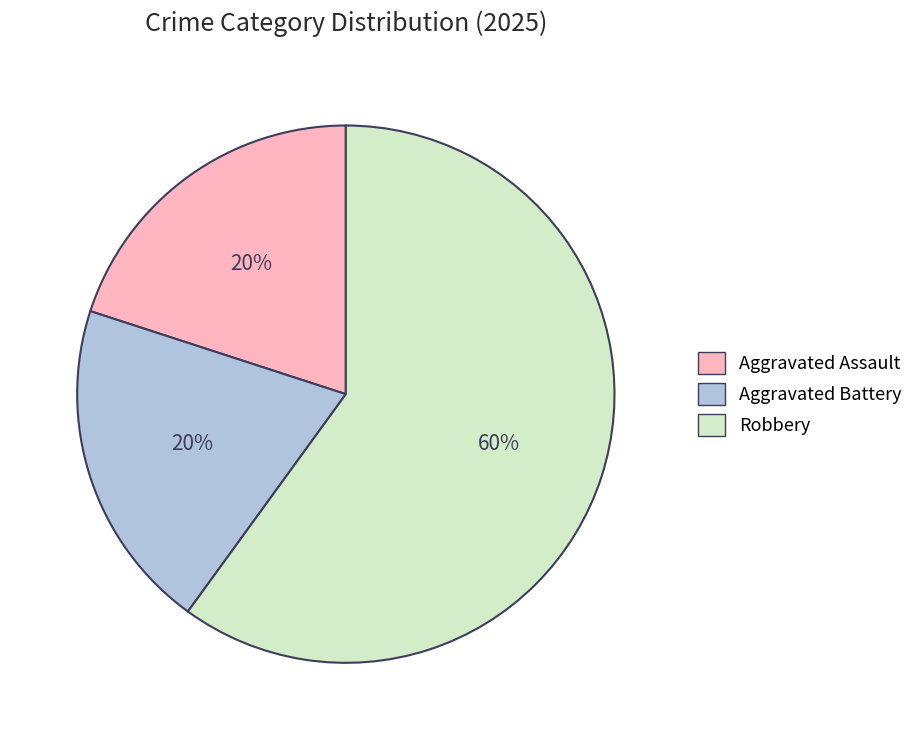

Do Aggravated Battery and Aggravated Assault together represent more than half of the pie?

No